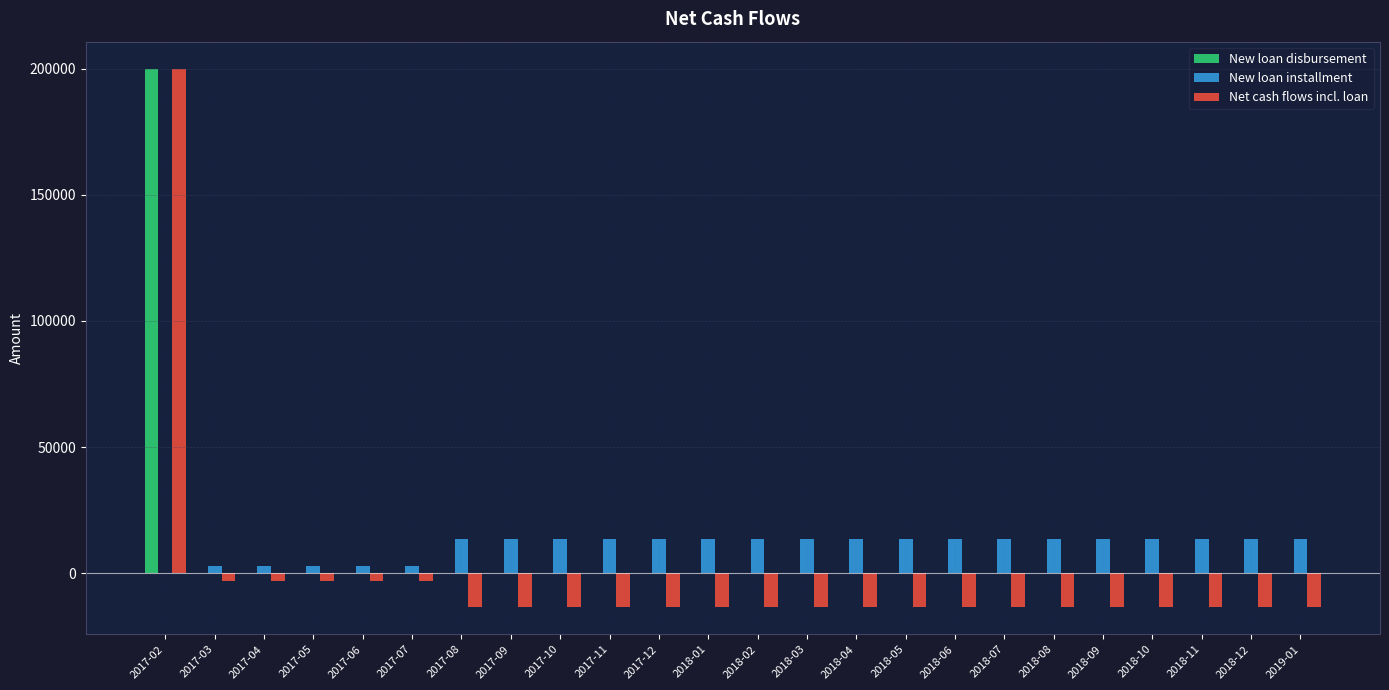

What is the maximum value for New loan installment?

13526.3